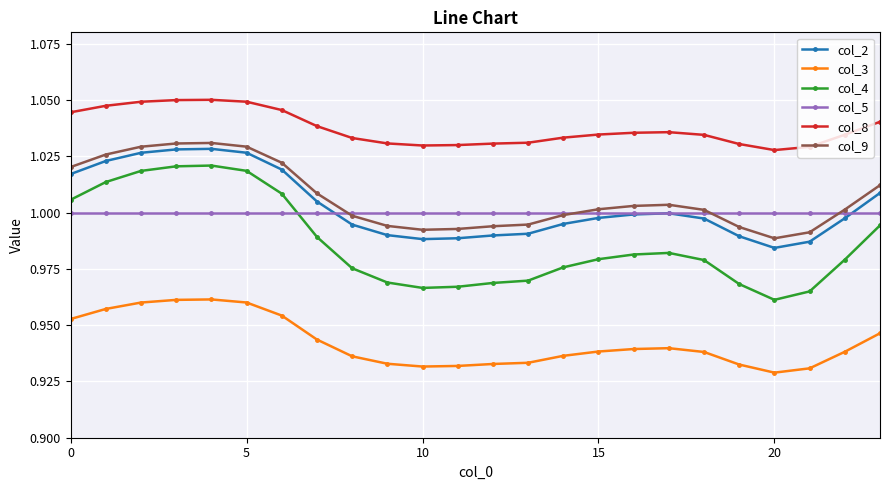

Which series has the largest range (max minus min)?

col_4